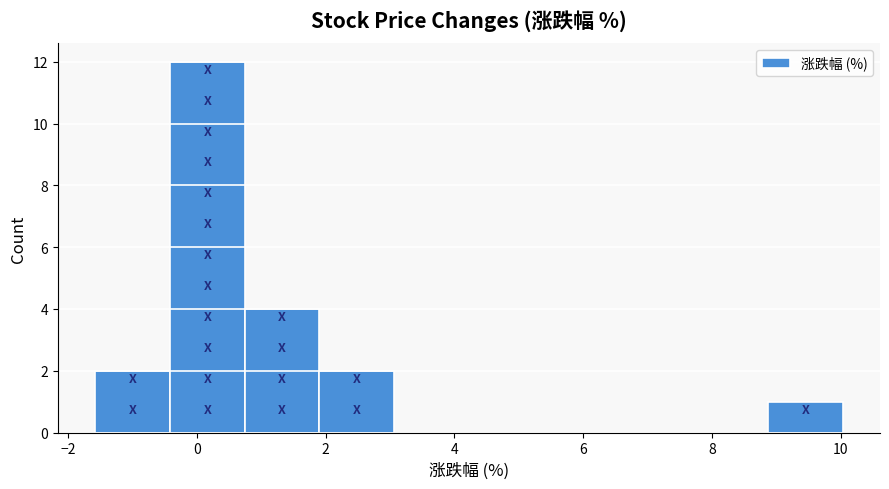

Reading left to right, transcribe this chart: for each bar, give the range it covers on the x-axis and its height. Neither the bar edges nor the heights are printed on the chart, so give them approximately, as read against the axes.

-1.6 to -0.4: 2
-0.4 to 0.8: 12
0.8 to 2.0: 4
2.0 to 3.0: 2
3.0 to 4.2: 0
4.2 to 5.4: 0
5.4 to 6.6: 0
6.6 to 7.8: 0
7.8 to 8.8: 0
8.8 to 10.0: 1